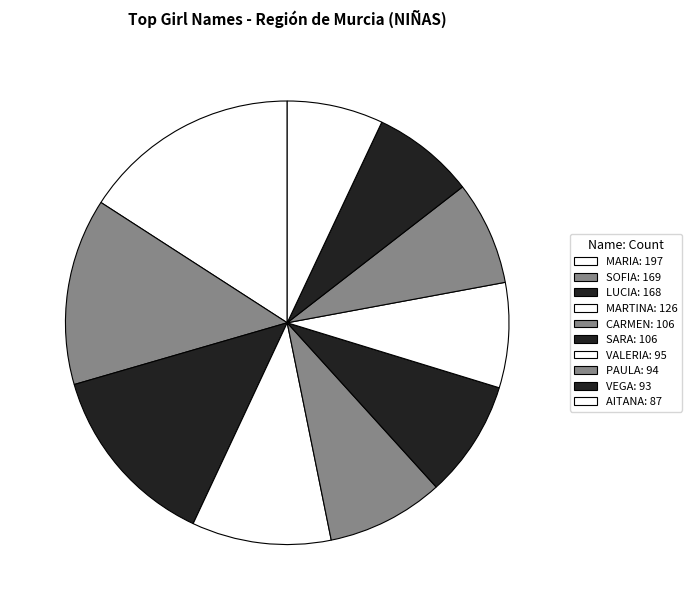

Count the number of slices in the pie.

10